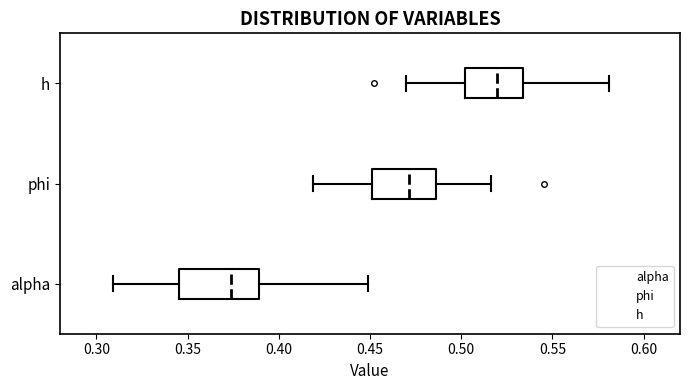

Reading bottom to top, transcribe this box plot: for each box, give where its median line is, the range the box spans, and where its two whiskers end, as read against the x-axis. The values are not printed on the chart, so give them approximately, as read against the axis.

alpha: median 0.375, box 0.345 to 0.390, whiskers 0.310 to 0.450
phi: median 0.470, box 0.450 to 0.485, whiskers 0.420 to 0.515
h: median 0.520, box 0.500 to 0.535, whiskers 0.470 to 0.580